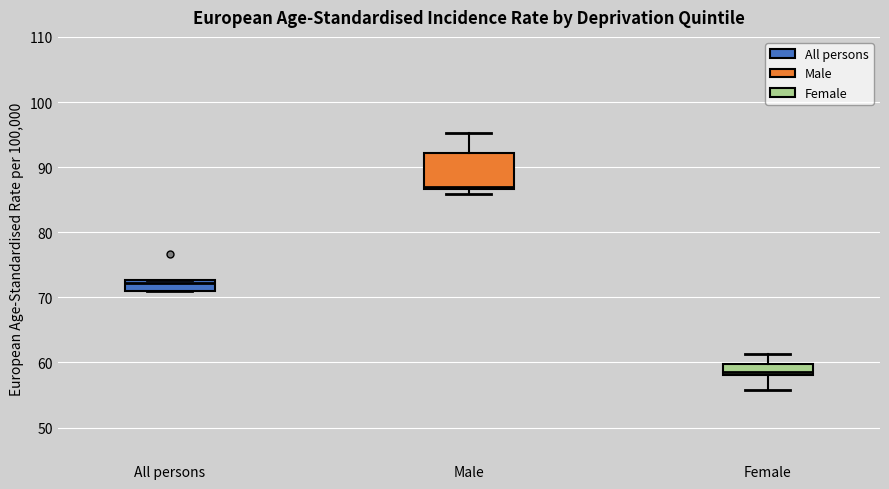

Reading left to right, transcribe this box plot: for each box, give where its median line is, the range the box spans, and where its two whiskers end, as read against the y-axis. The values are not printed on the chart, so give them approximately, as read against the axis.

All persons: median 72, box 71 to 73, whiskers 71 to 73
Male: median 87 (just above the box's lower edge), box 87 to 92, whiskers 86 to 95
Female: median 59, box 58 to 60, whiskers 56 to 61